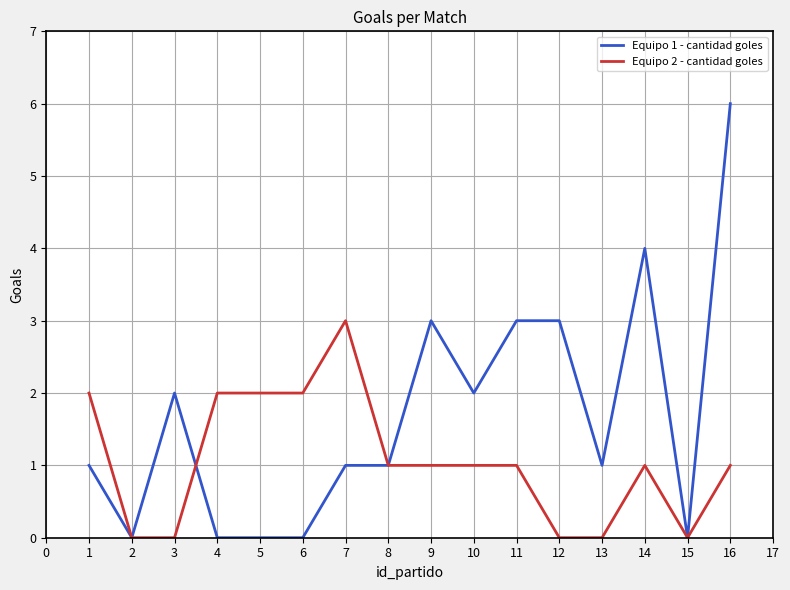

How many distinct data groups are displayed?

2